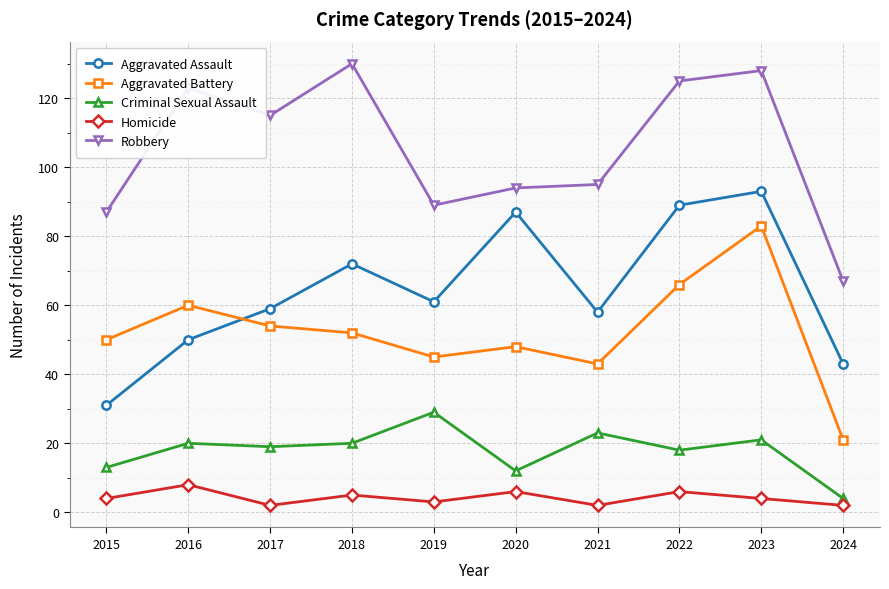

Which series changed the most between 2015 and 2022?

Aggravated Assault